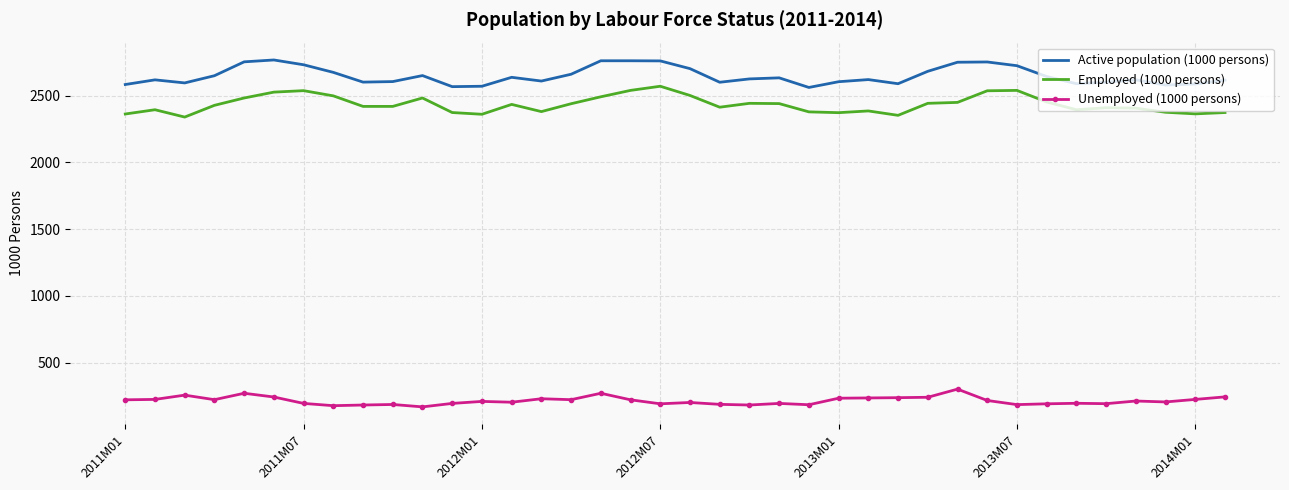

Which series has the largest total across all categories?

Active population (1000 persons)